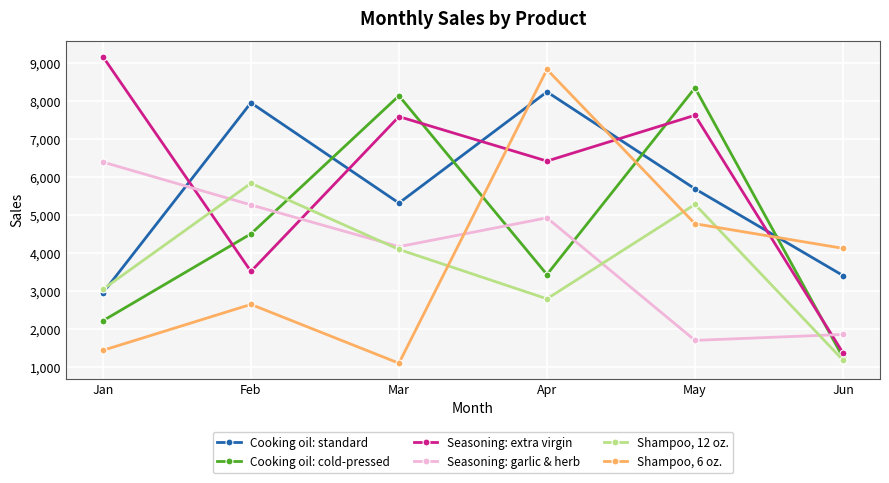

At which label is Seasoning: extra virgin closest to 5266?

Apr